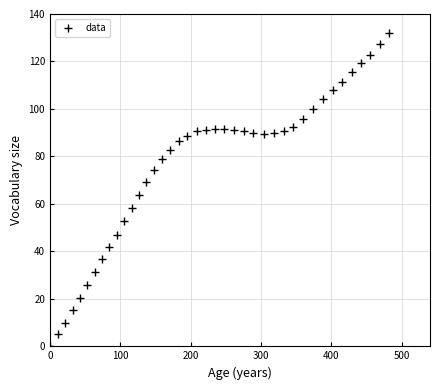

What is the range of Y values (max minus min)?

132.0